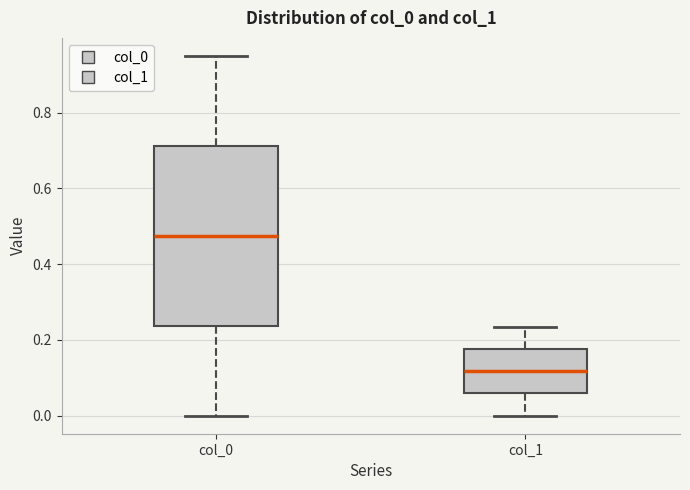

Which box has the highest median line?

col_0